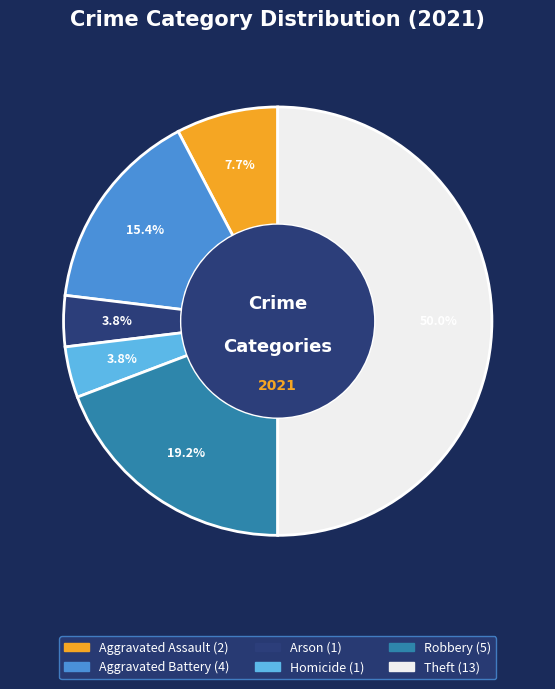

To the nearest percent, what is the difference between the largest and smallest slice percentages?

46%